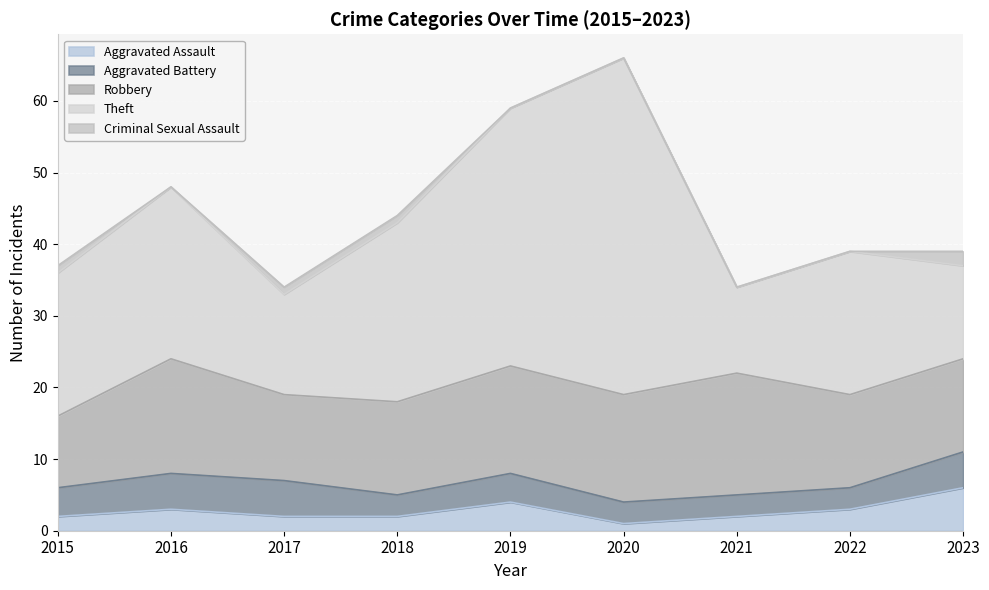

Which category has the highest value in the Aggravated Assault series?

2023